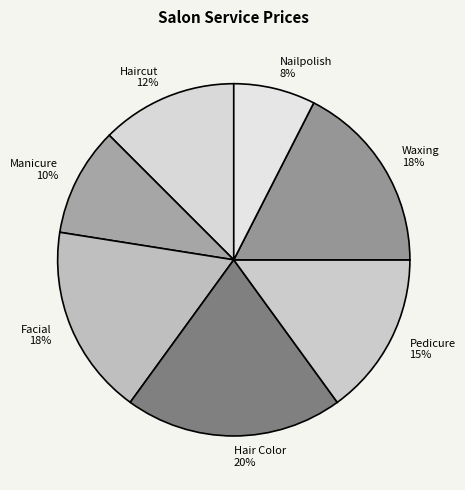

Is the sum of Facial and Haircut greater than half?

No